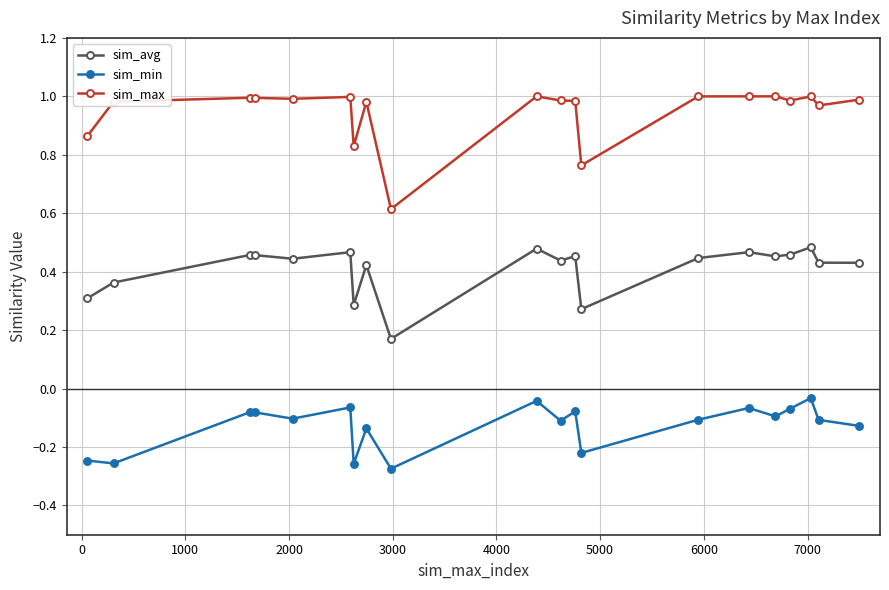

Which series has the largest total across all categories?

sim_max